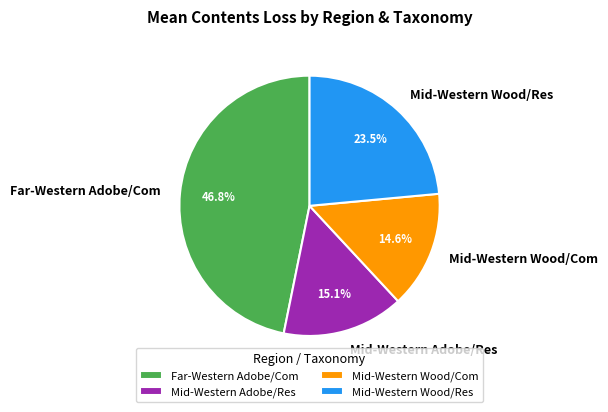

Does Mid-Western Wood/Com account for over 50% of the chart?

No